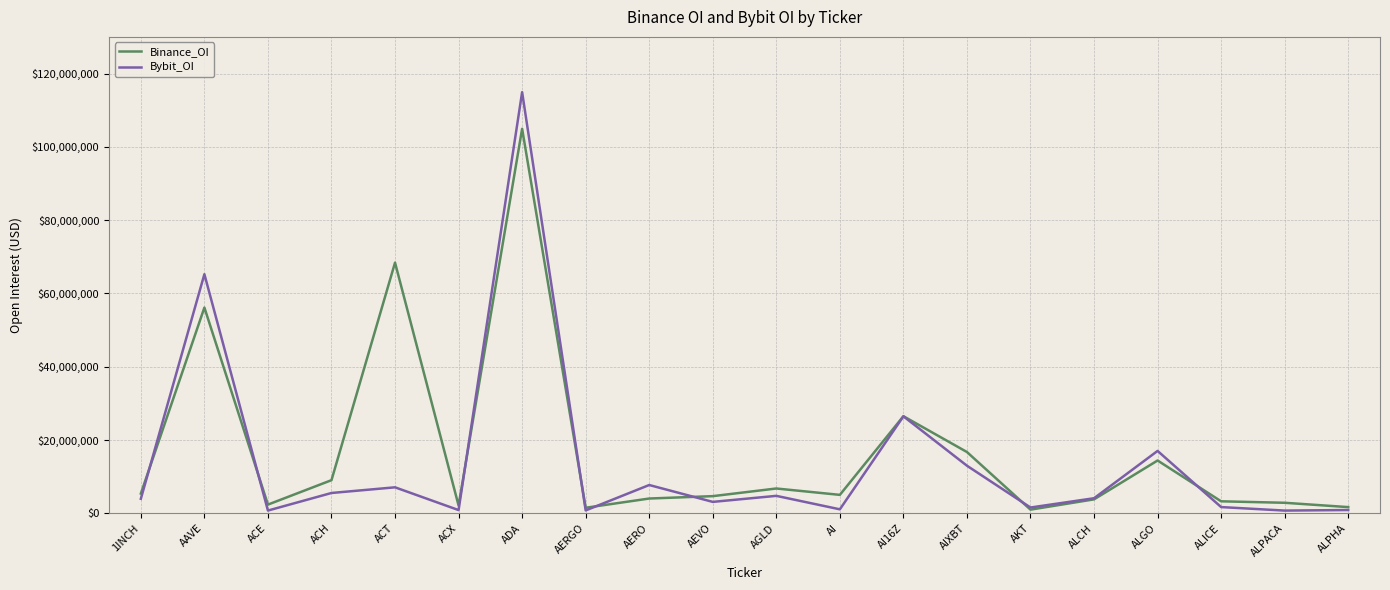

What is the total value across all series at AERO?

11806563